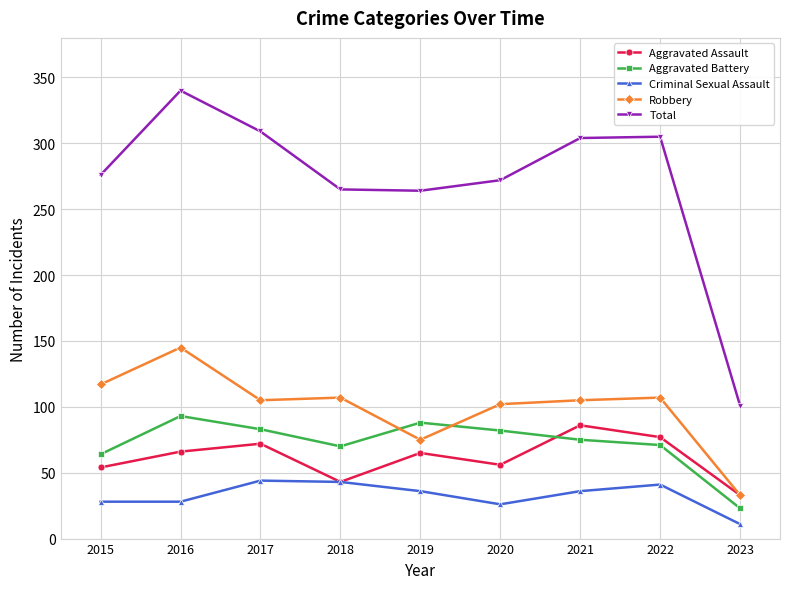

What value does the Aggravated Battery series have at 2019?

88